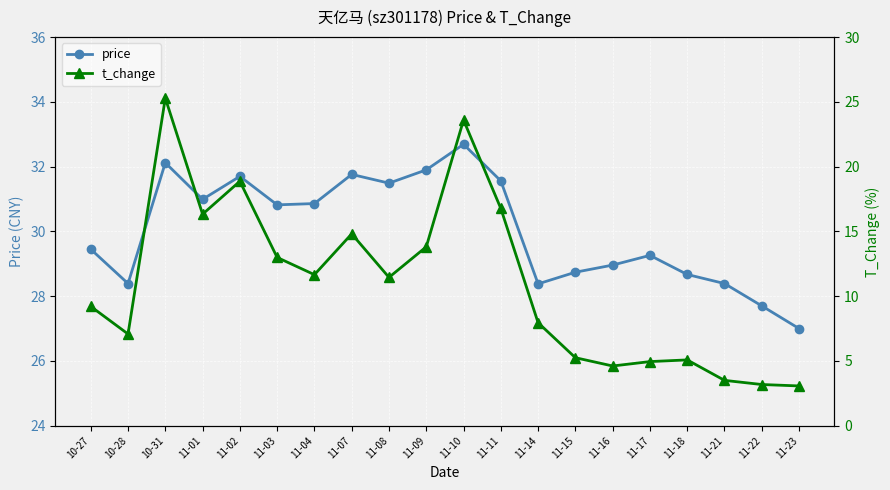

What is the spread (max minus min) of values at 11-16?

24.4